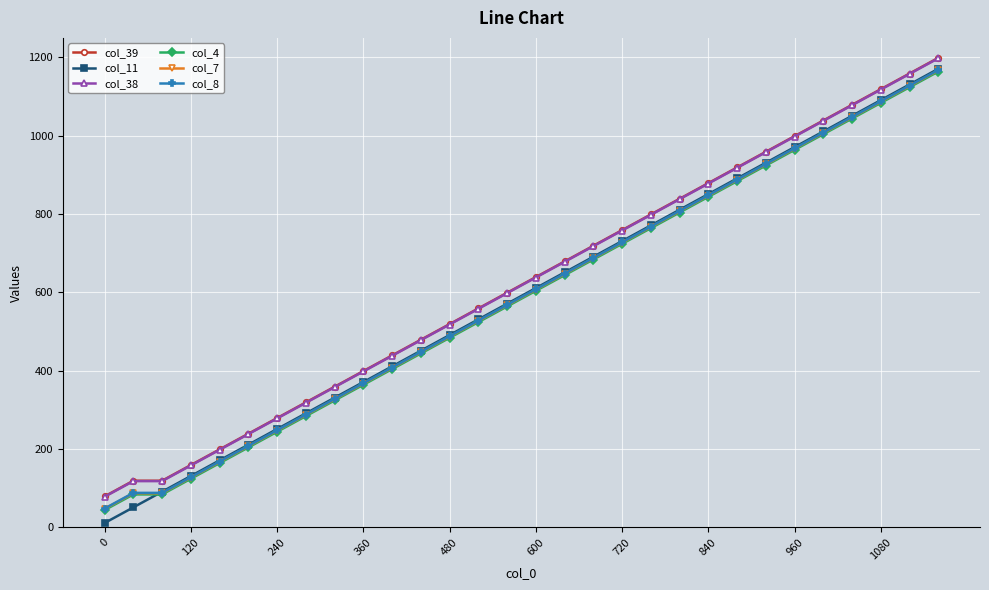

Which series has the largest range (max minus min)?

col_11